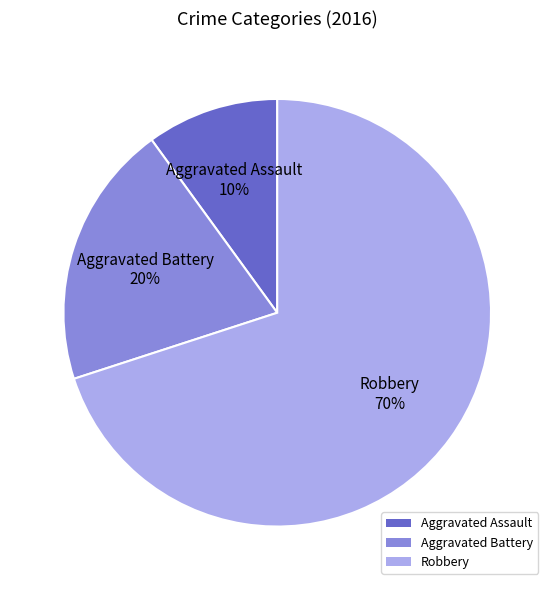

Which slice is the smallest?

Aggravated Assault